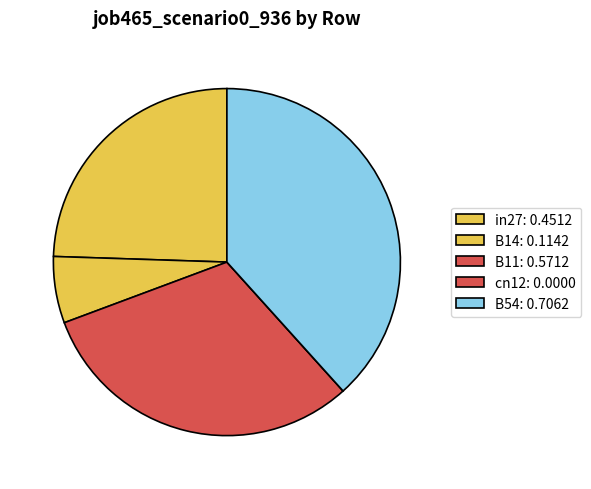

To the nearest percent, what percentage of the pie is B11?

31%